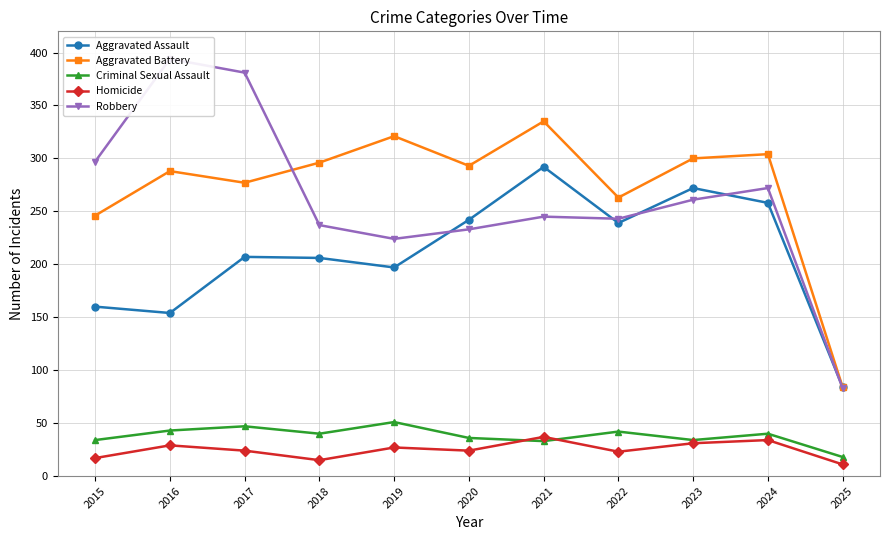

What is the difference between the second highest and second lowest values in the Homicide series?

19